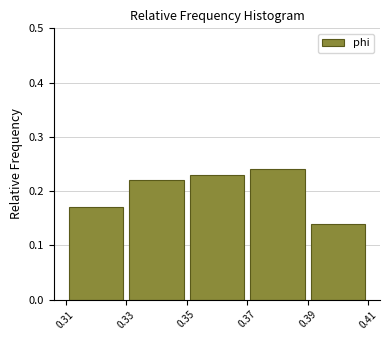

Reading left to right, transcribe this chart: for each bar, give the range it covers on the x-axis and its height. The values are not printed on the chart, so give them approximately, as read against the axis.

0.31 to 0.33: 0.17
0.33 to 0.35: 0.22
0.35 to 0.37: 0.23
0.37 to 0.39: 0.24
0.39 to 0.41: 0.14